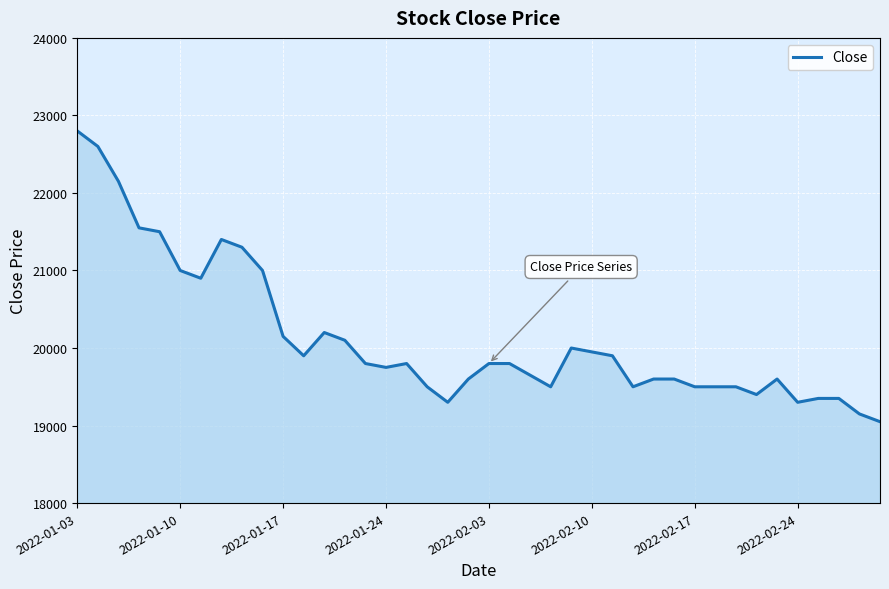

What is the difference between the maximum and minimum values?

3750